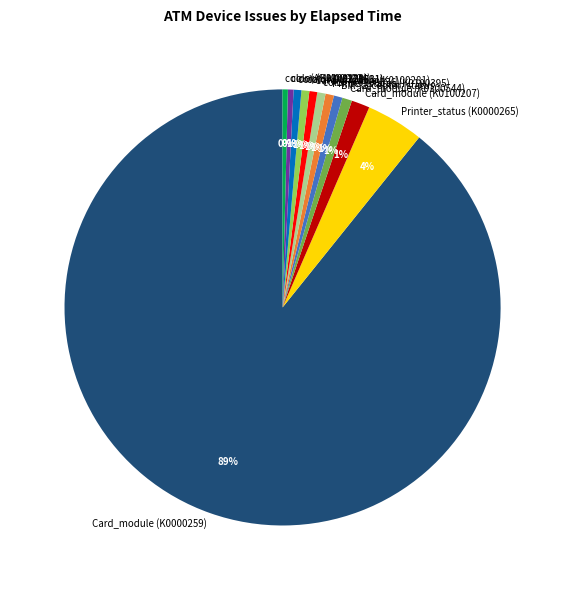

Is it true that color (K0100229) is 0% of the pie?

True